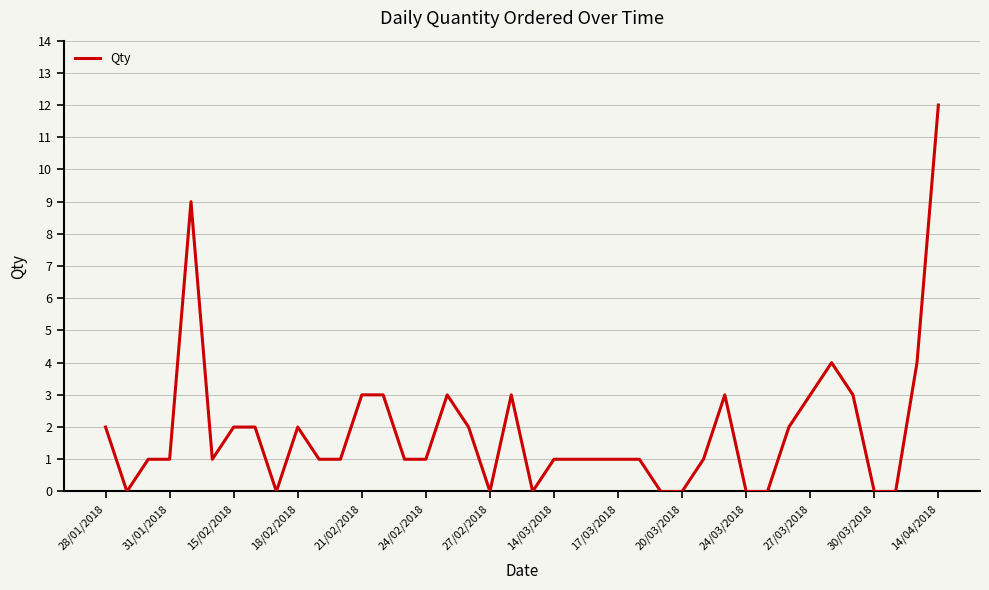

What is the difference between the maximum and minimum values?

12